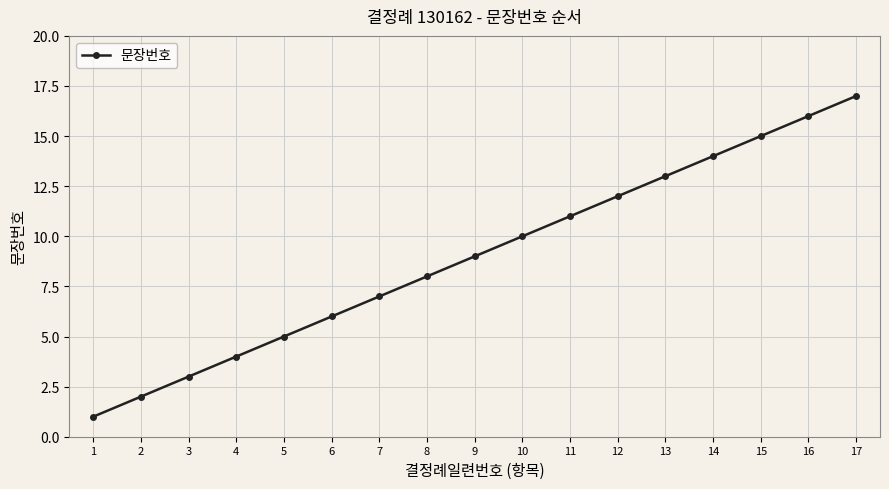

What is the change in value from 5 to 9?

+4